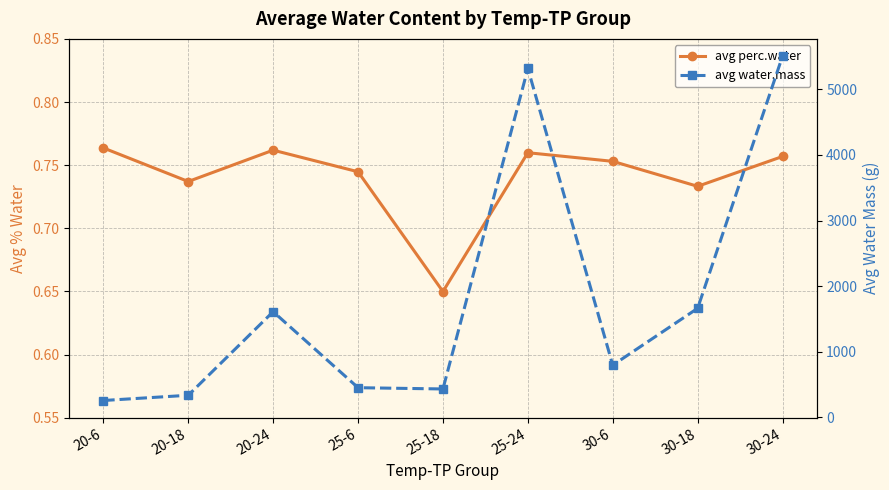

What are all the series names shown in the legend?

avg perc.water, avg water.mass